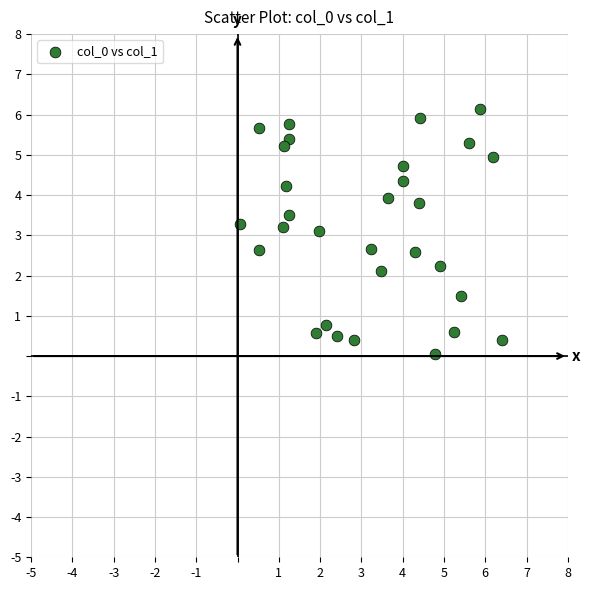

What is the range of Y values (max minus min)?

6.1